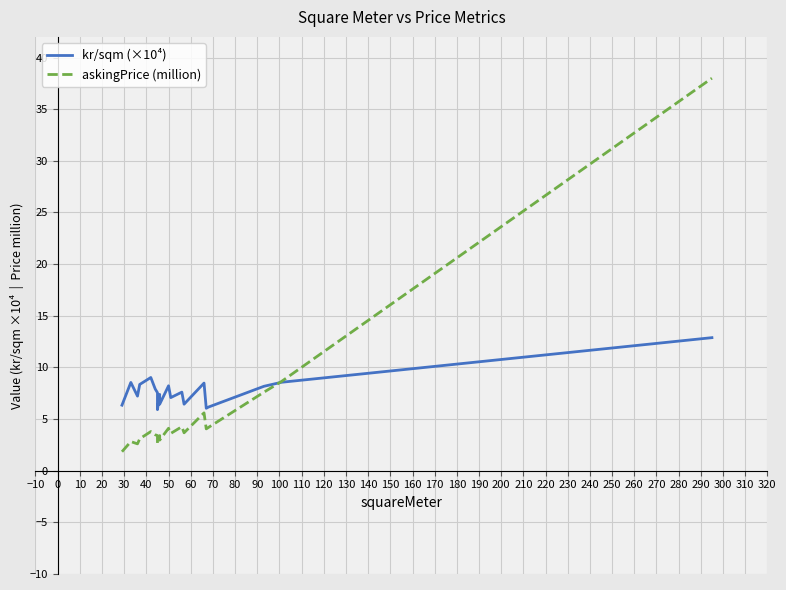

In kr/sqm (×10⁴), how many points are lower than both neighbors (excluding endpoints)?

6